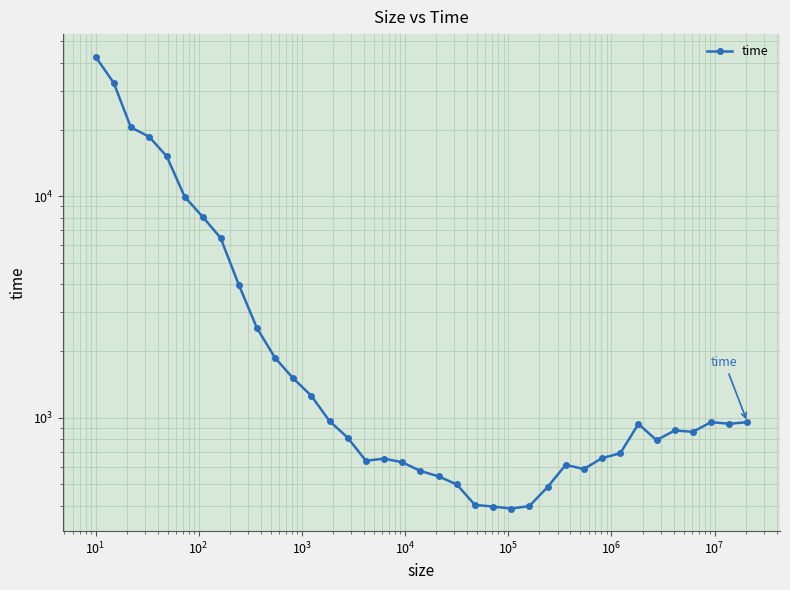

What position from the right is $\mathdefault{10^{1}}$?

35